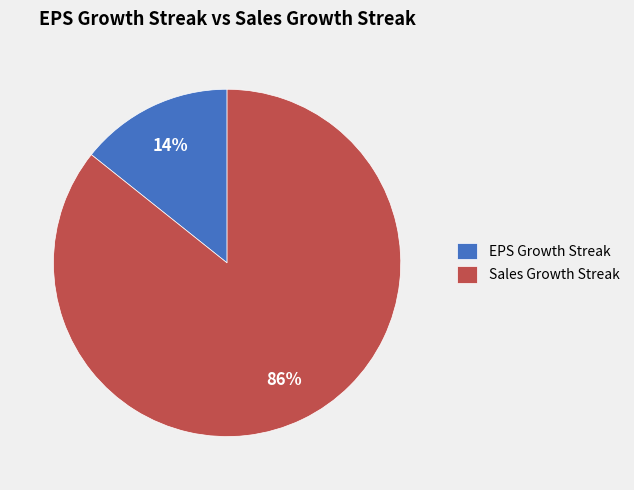

Do Sales Growth Streak and EPS Growth Streak together represent more than half of the pie?

Yes